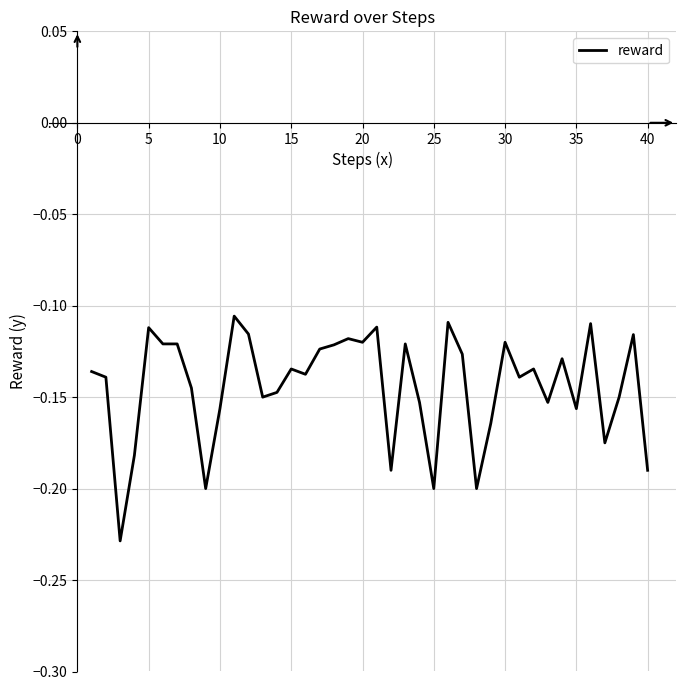

What is the average value?

-0.1